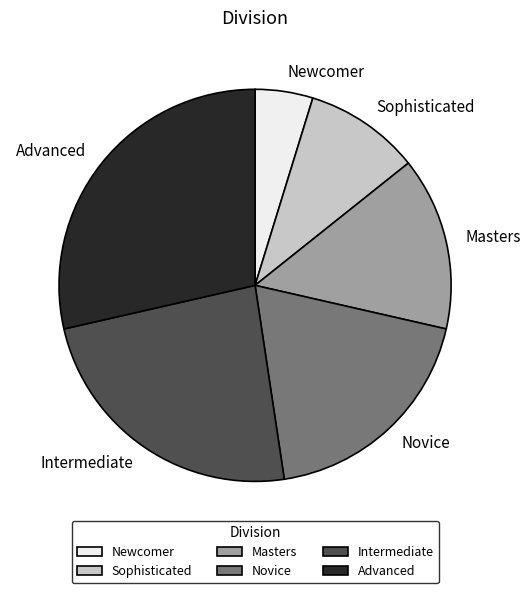

Combined, do Sophisticated and Newcomer account for over 50%?

No